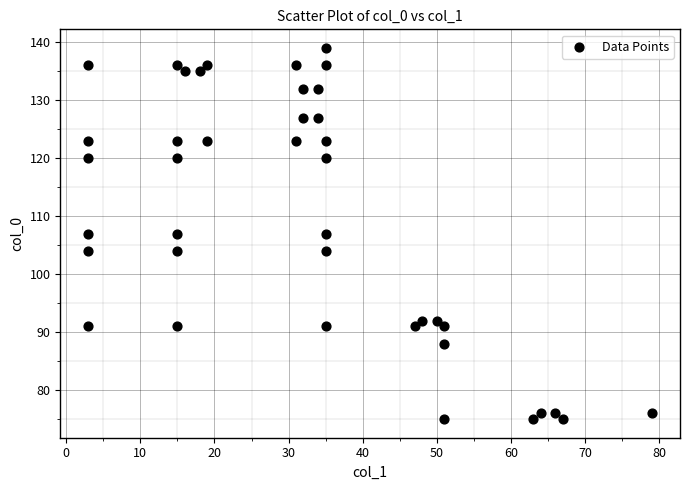

What is the range of X values (max minus min)?

76